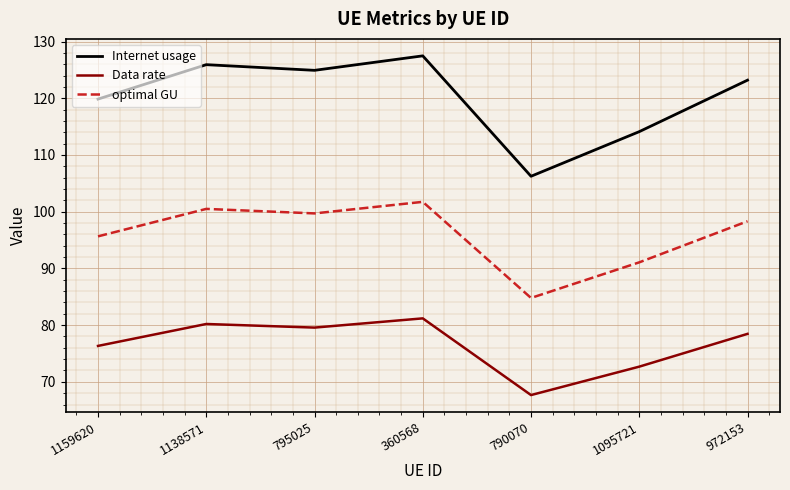

Rank the series at 1138571 from highest to lowest value.

Internet usage, optimal GU, Data rate